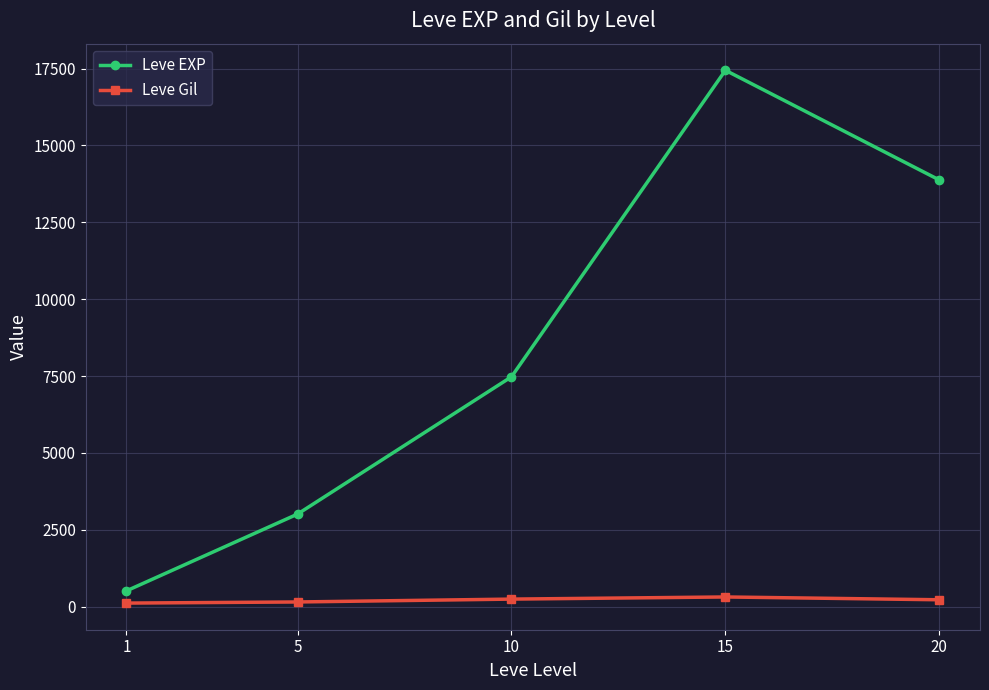

At which category is the sum across all series the highest?

15